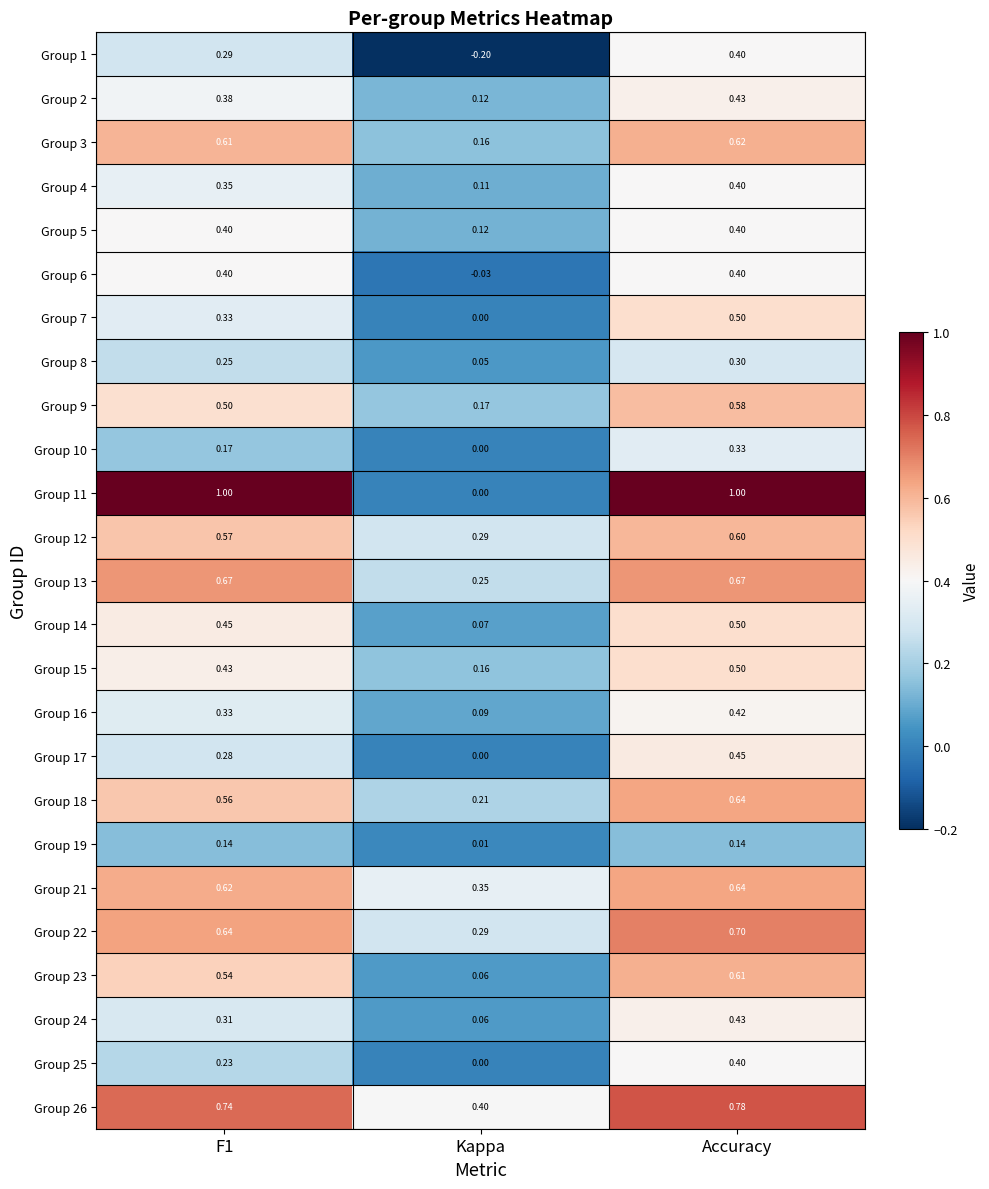

Is the value of Group 6 at Accuracy greater than the value of Group 11 at Kappa?

Yes